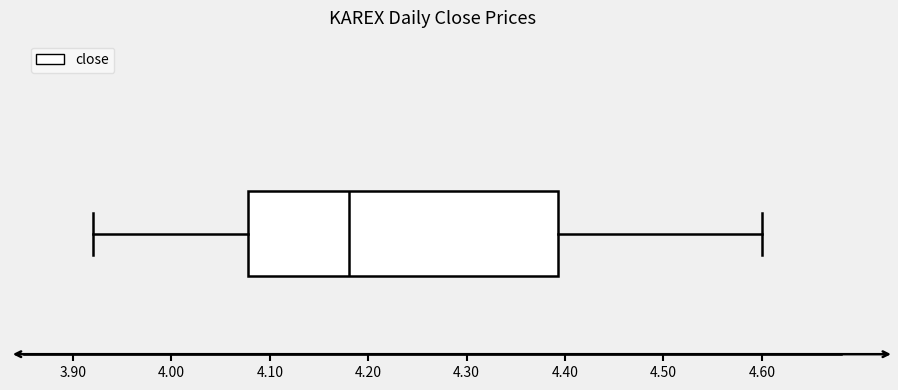

Read this box plot against the x-axis: the position of the median line, the range covered by the box, and the ends of both whiskers. The values are not printed on the chart, so give them approximately, as read against the axis.

median 4.18, box 4.08 to 4.39, whiskers 3.92 to 4.60